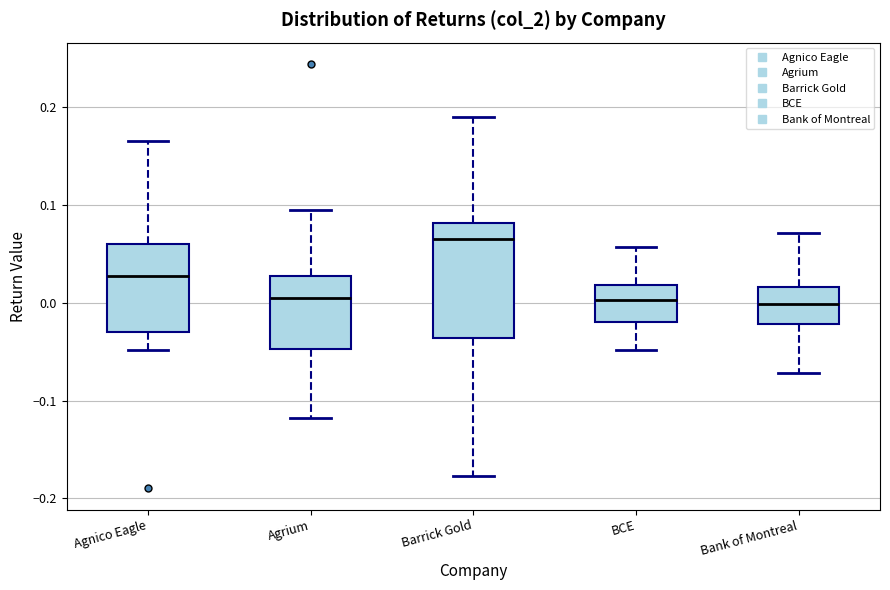

Reading left to right, transcribe this box plot: for each box, give where its median line is, the range the box spans, and where its two whiskers end, as read against the y-axis. The values are not printed on the chart, so give them approximately, as read against the axis.

Agnico Eagle: median 0.03, box -0.03 to 0.06, whiskers -0.05 to 0.16
Agrium: median 0.00, box -0.05 to 0.03, whiskers -0.12 to 0.09
Barrick Gold: median 0.07, box -0.04 to 0.08, whiskers -0.18 to 0.19
BCE: median 0.00, box -0.02 to 0.02, whiskers -0.05 to 0.06
Bank of Montreal: median 0.00, box -0.02 to 0.02, whiskers -0.07 to 0.07